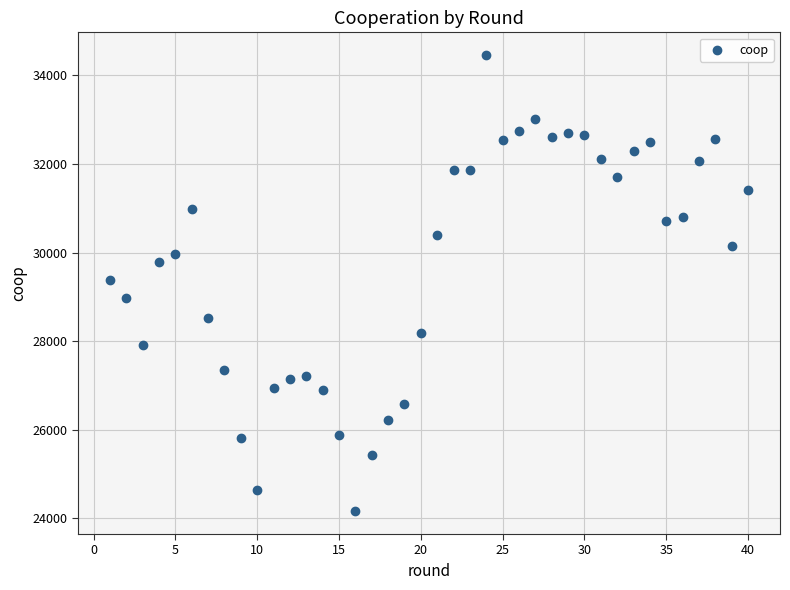

What is the range of X values (max minus min)?

39